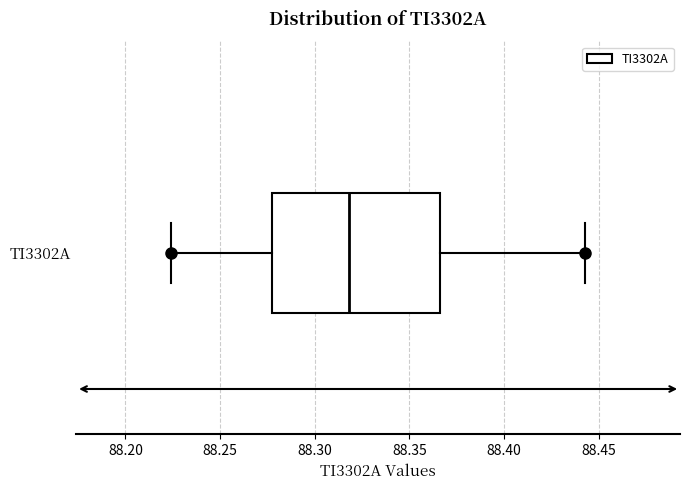

Transcribe this box plot: give where the median line is, the range the box spans, and where the two whiskers end, as read against the x-axis. The values are not printed on the chart, so give them approximately, as read against the axis.

median 88.320, box 88.275 to 88.365, whiskers 88.225 to 88.445